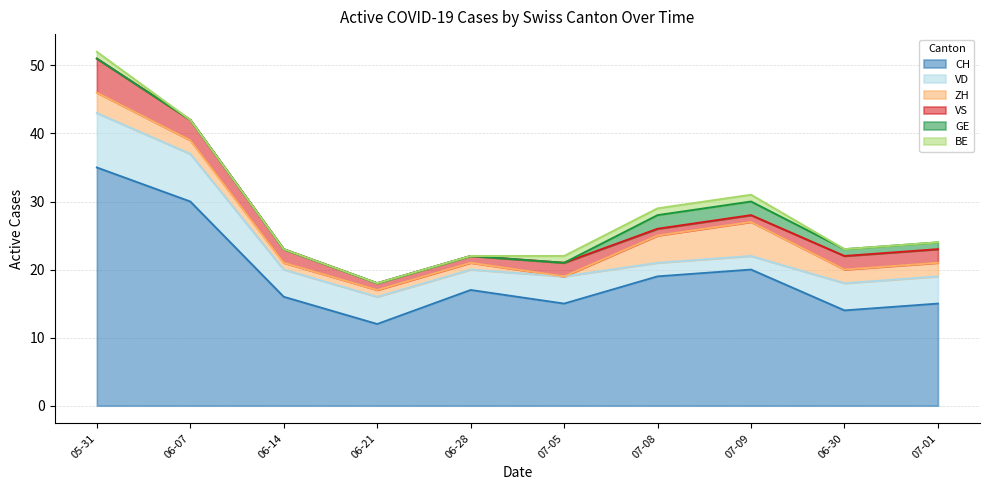

What is the label of the 6th point from the right?

2020-06-28